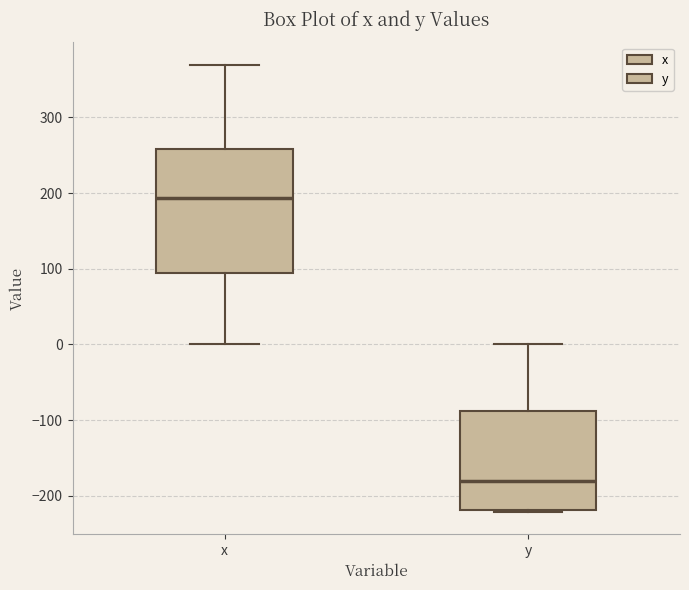

Reading left to right, transcribe this box plot: for each box, give where its median line is, the range the box spans, and where its two whiskers end, as read against the y-axis. The values are not printed on the chart, so give them approximately, as read against the axis.

x: median 190, box 90 to 260, whiskers 0 to 370
y: median -180, box -220 to -90, whiskers -220 to 0